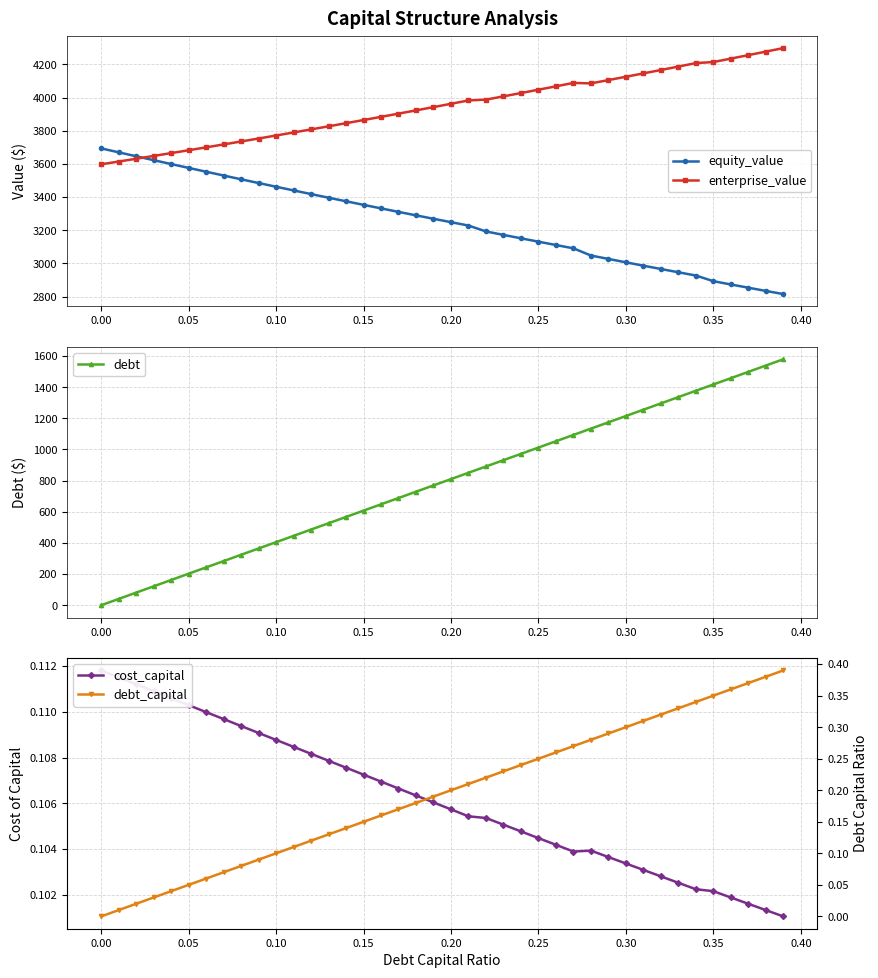

How many series are shown in this chart?

5